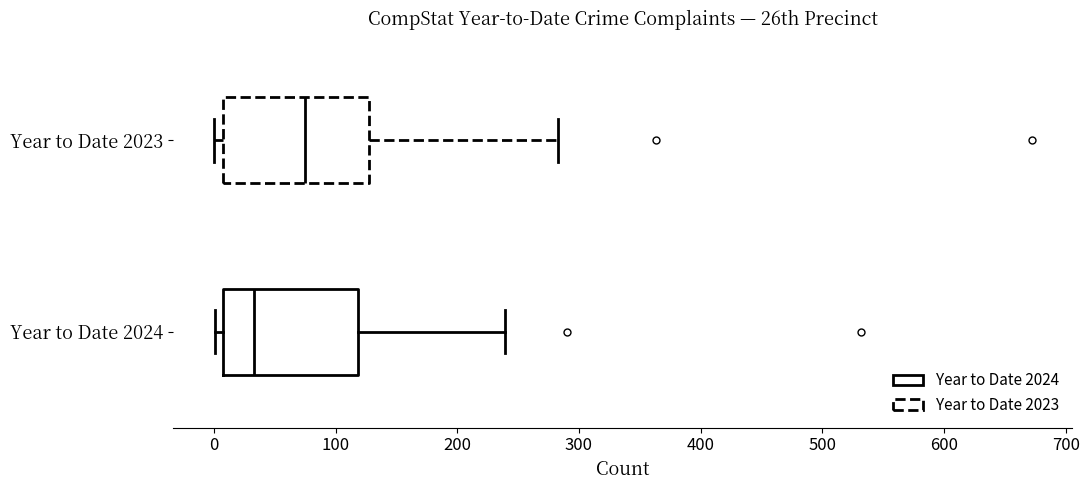

Where is the right edge of the box for Year to Date 2024 on the x-axis? The values are not printed on the chart, so give them approximately, as read against the axis.

120